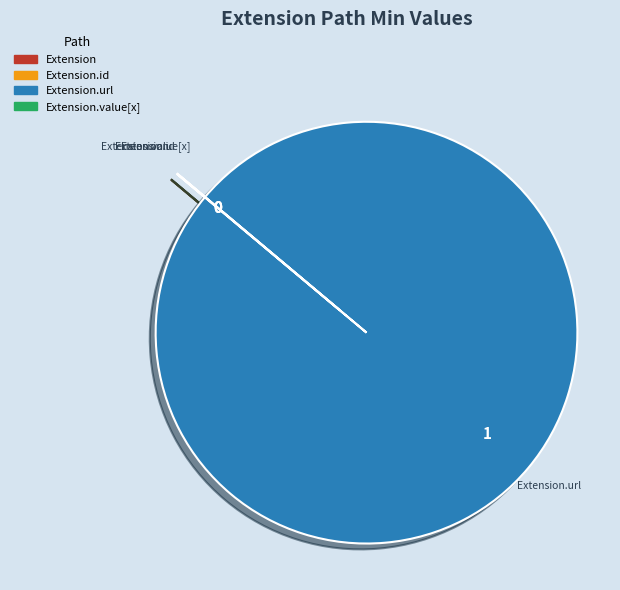

Is there any slice that represents more than half of the pie?

Yes